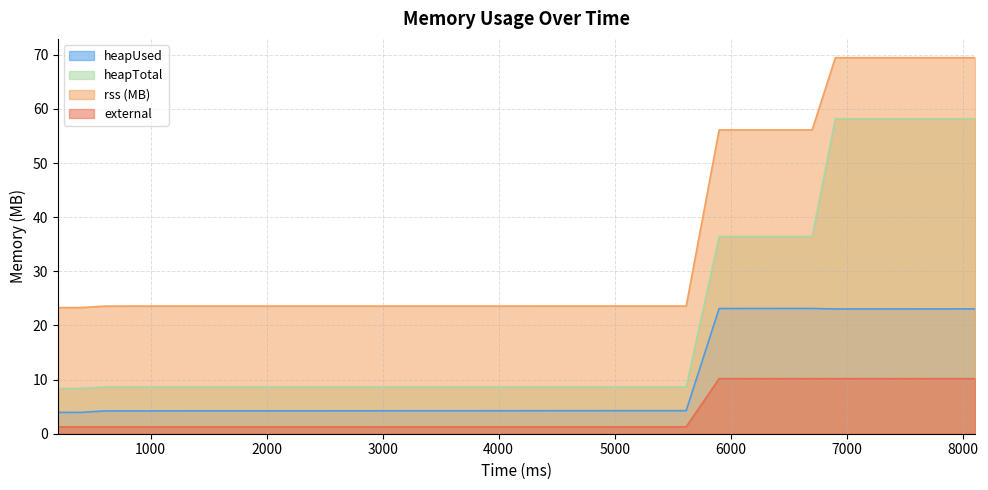

Between 1004 and 4213, which series saw the biggest shift?

heapUsed